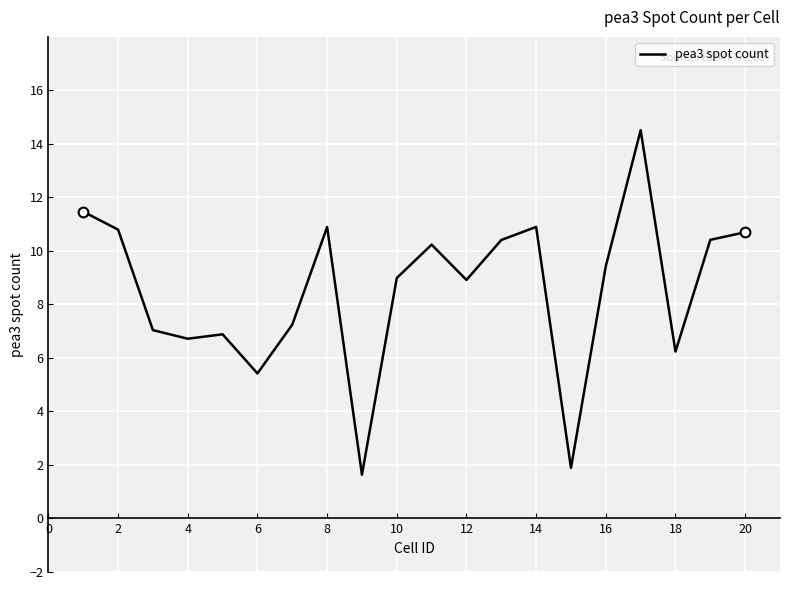

What is the smallest value displayed?

1.6